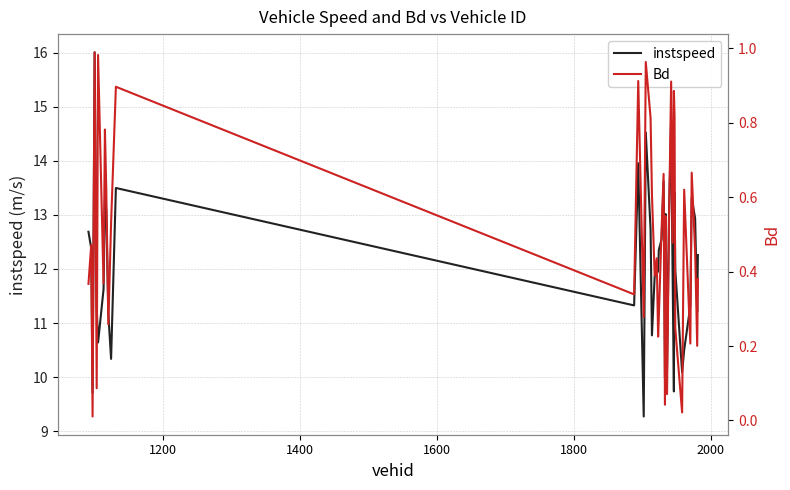

What is the highest value of the instspeed series?

16.0